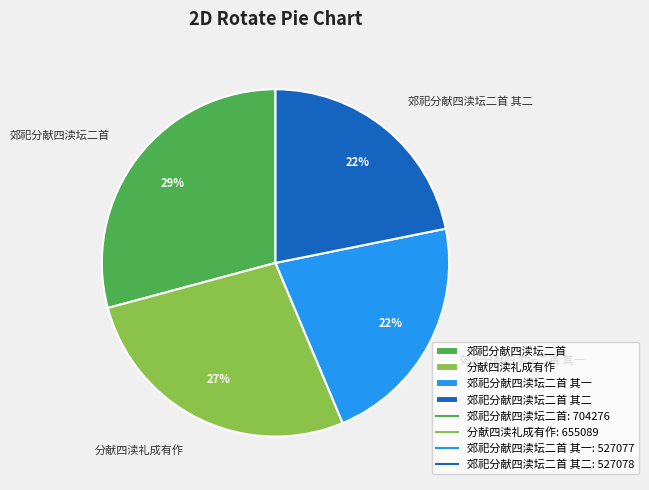

To the nearest percent, what percentage of the pie is 郊祀分献四渎坛二首 其二?

22%